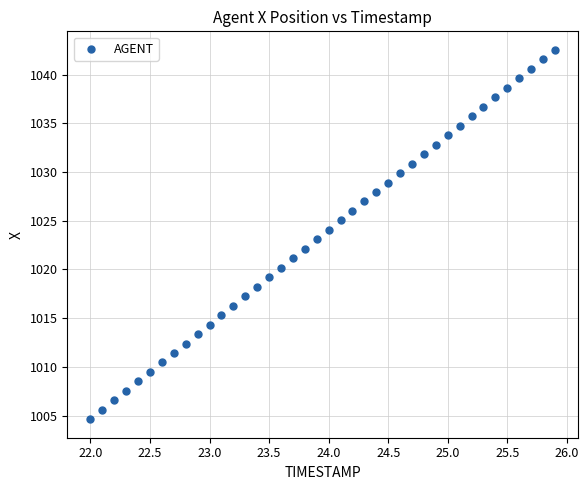

What is the range of X values (max minus min)?

3.9